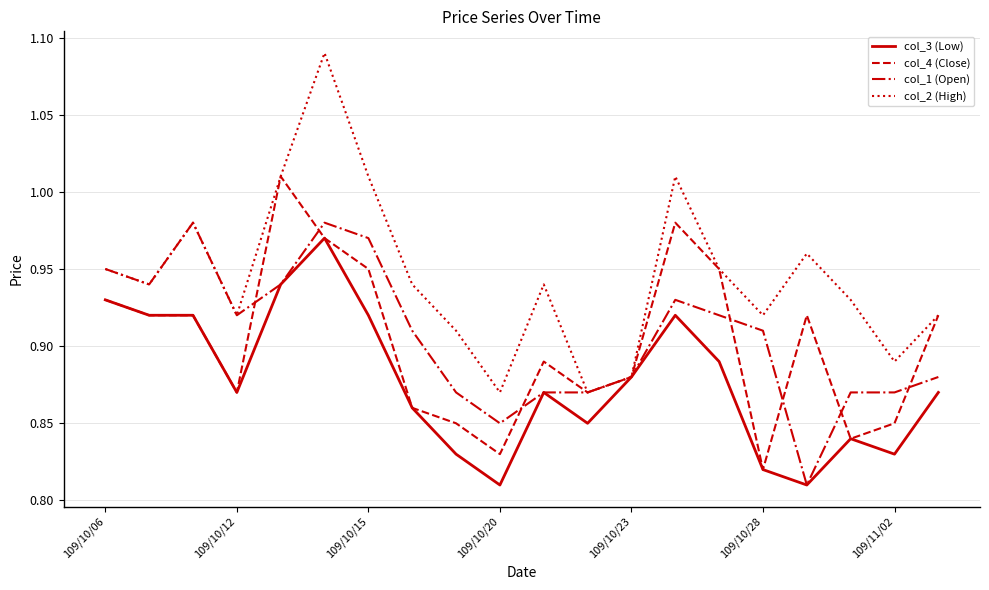

What are all the series names shown in the legend?

col_3 (Low), col_4 (Close), col_1 (Open), col_2 (High)